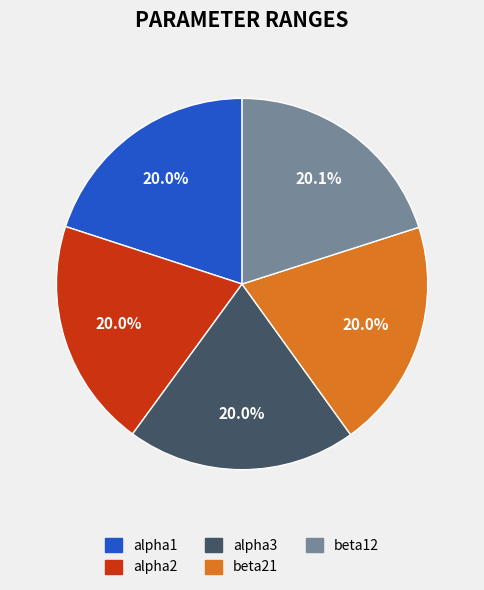

Is there any slice that represents more than half of the pie?

No